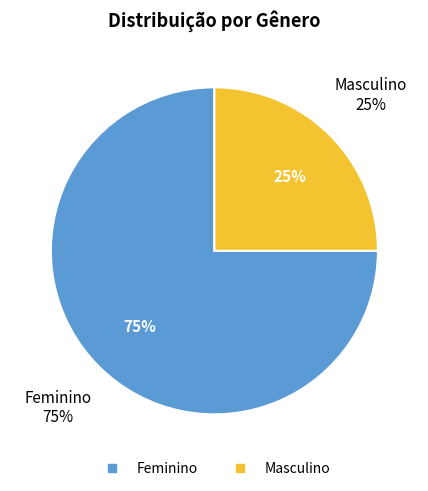

Approximately how many times larger is the value at Masculino compared to Feminino?

0.3